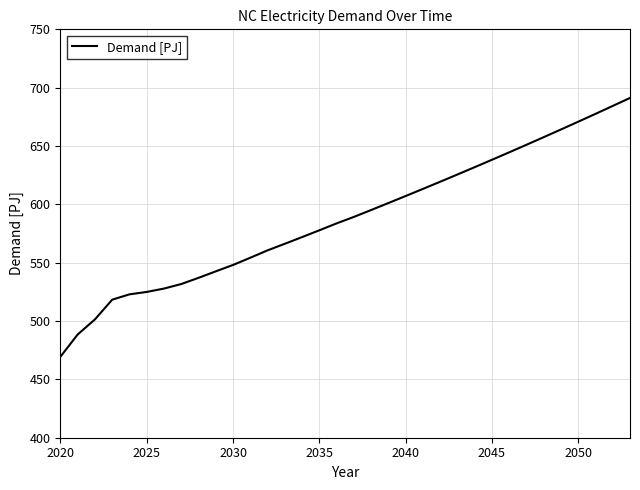

What is the minimum value shown in the chart?

469.4